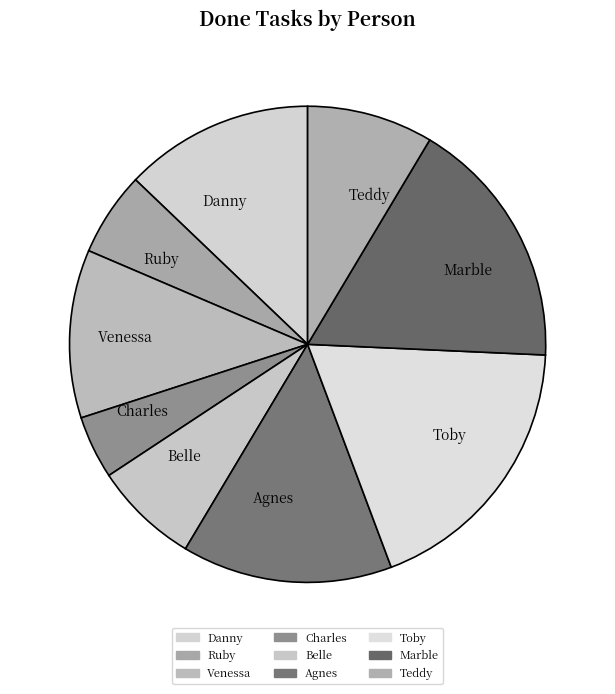

Does Danny account for over 50% of the chart?

No